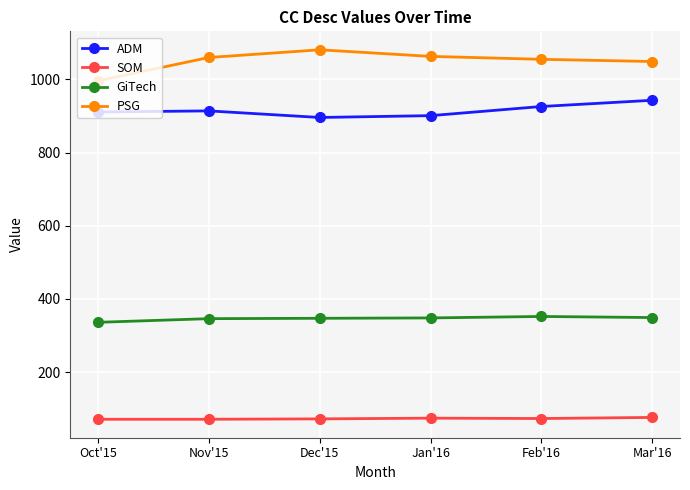

True or false: PSG and SOM intersect in this chart.

False